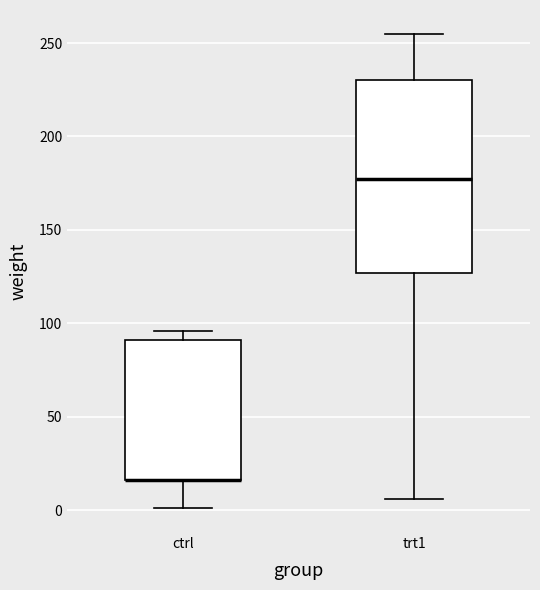

Reading left to right, transcribe this box plot: for each box, give where its median line is, the range the box spans, and where its two whiskers end, as read against the y-axis. The values are not printed on the chart, so give them approximately, as read against the axis.

ctrl: median 15 (drawn on the box's lower edge), box 15 to 90, whiskers 0 to 95
trt1: median 175, box 125 to 230, whiskers 5 to 255